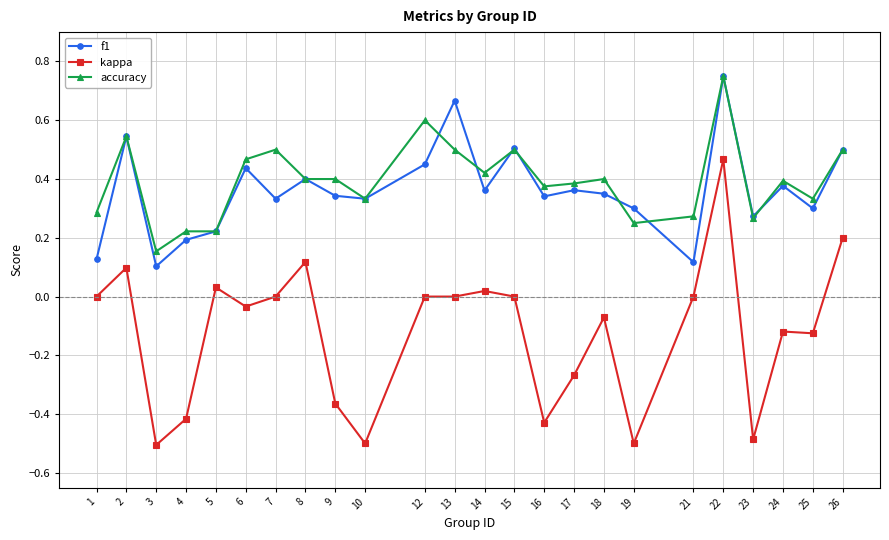

Which category has the highest value in the f1 series?

22